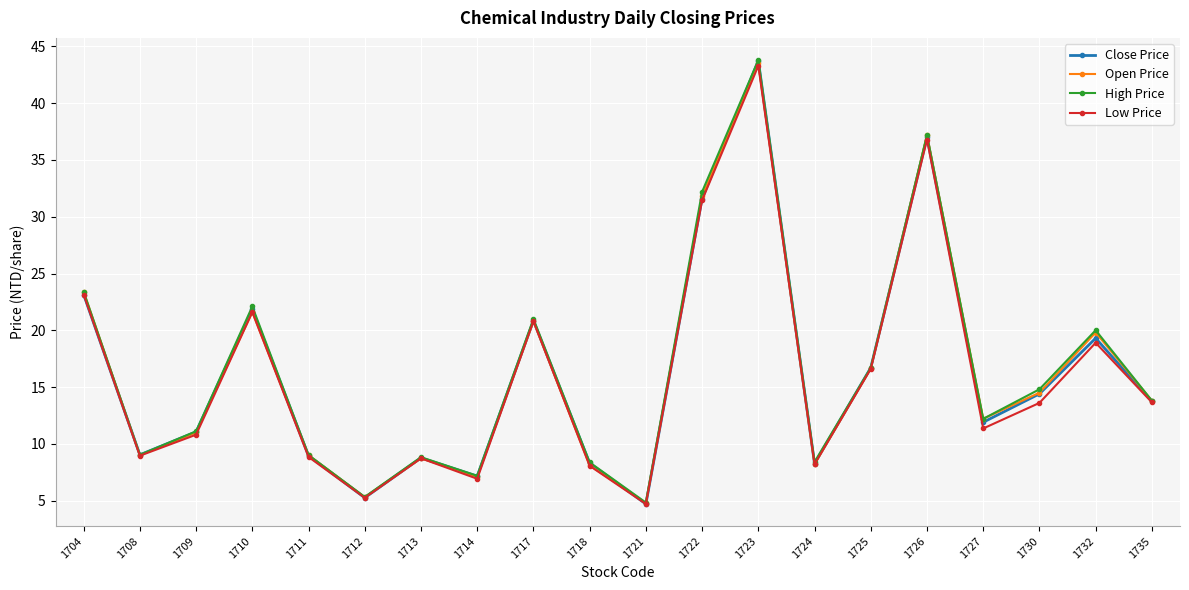

At which label does High Price first exceed 13?

1704